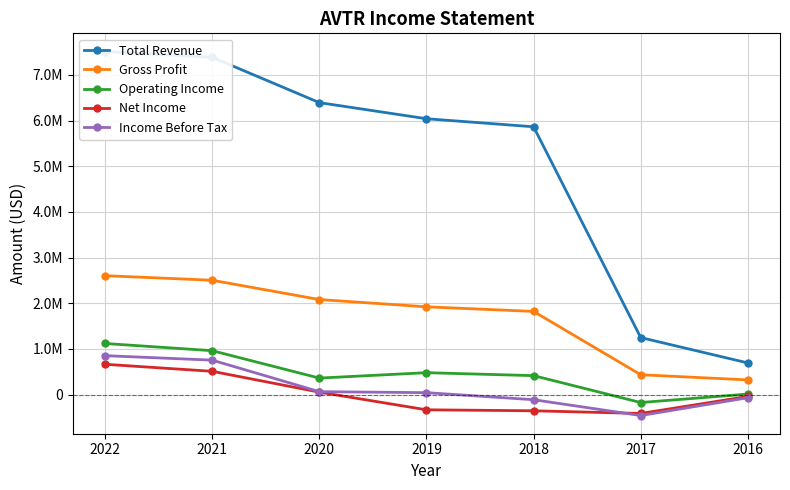

What is the value of the Gross Profit point at the 4th from the left?

1920700